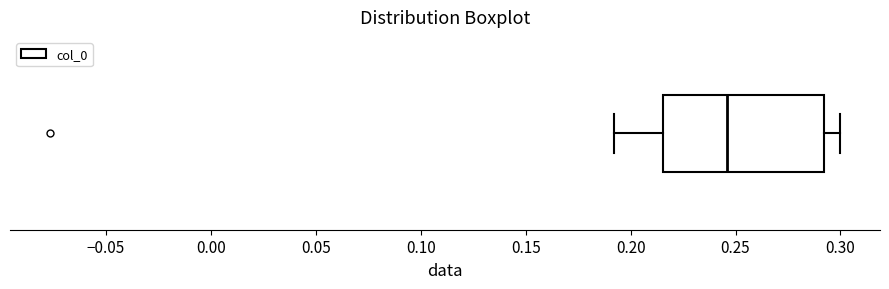

Where is the left edge of the box on the x-axis? The values are not printed on the chart, so give them approximately, as read against the axis.

0.215